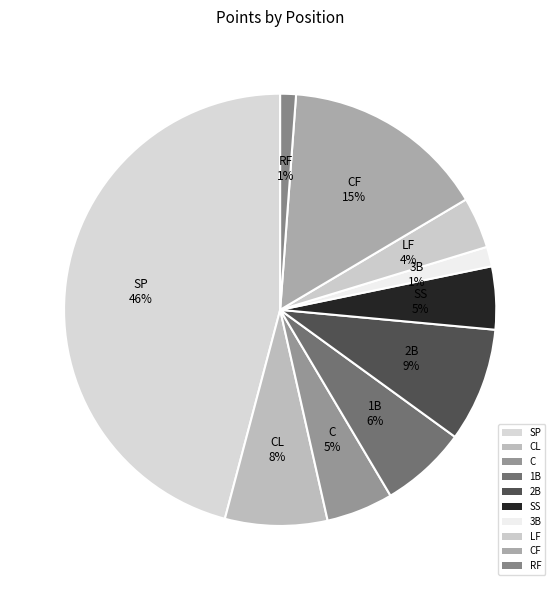

Is the sum of RF and LF greater than half?

No